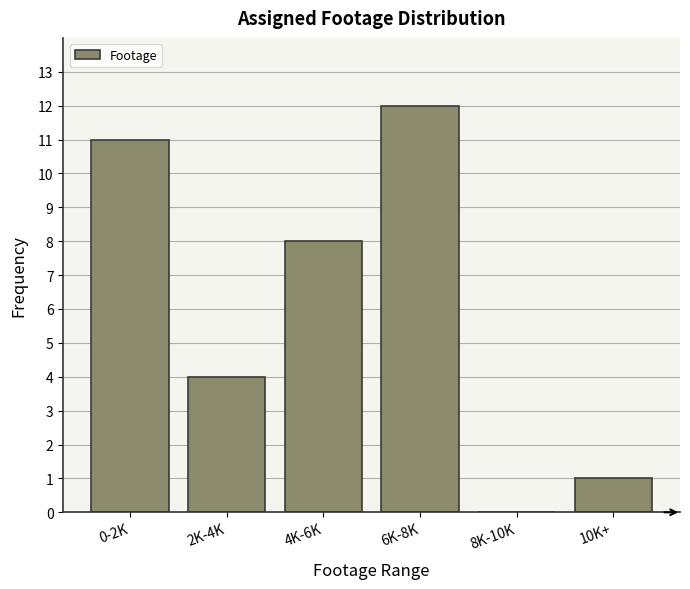

Reading left to right, extract all data points from this chart.

0-2K=11	2K-4K=4	4K-6K=8	6K-8K=12	8K-10K=0	10K+=1